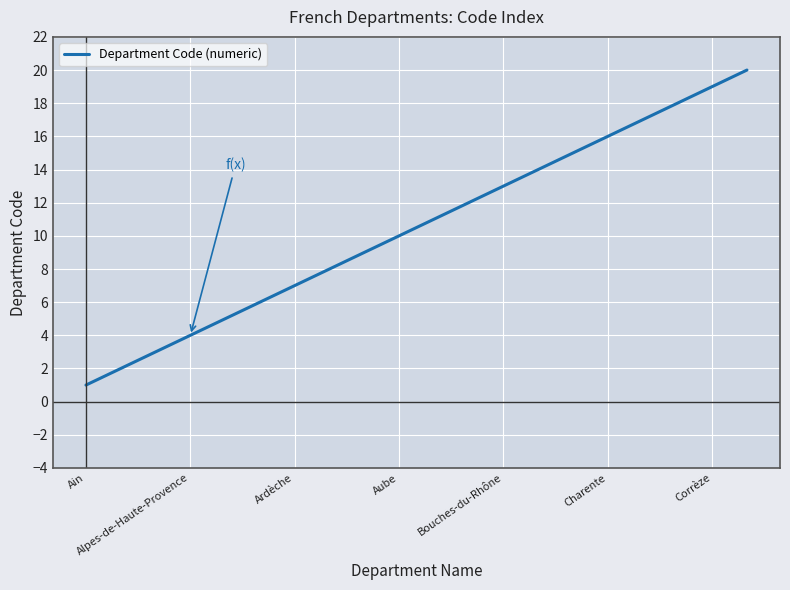

What is the greatest value displayed?

20